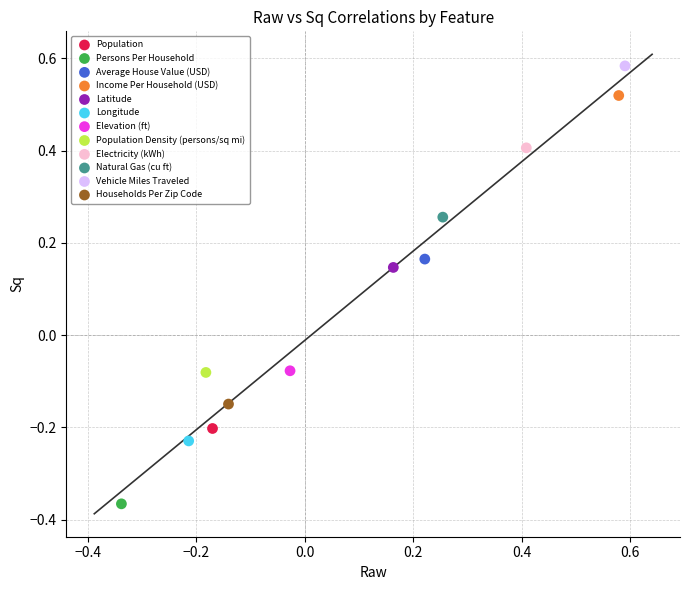

What are all the series names shown in the legend?

Population, Persons Per Household, Average House Value (USD), Income Per Household (USD), Latitude, Longitude, Elevation (ft), Population Density (persons/sq mi), Electricity (kWh), Natural Gas (cu ft), Vehicle Miles Traveled, Households Per Zip Code